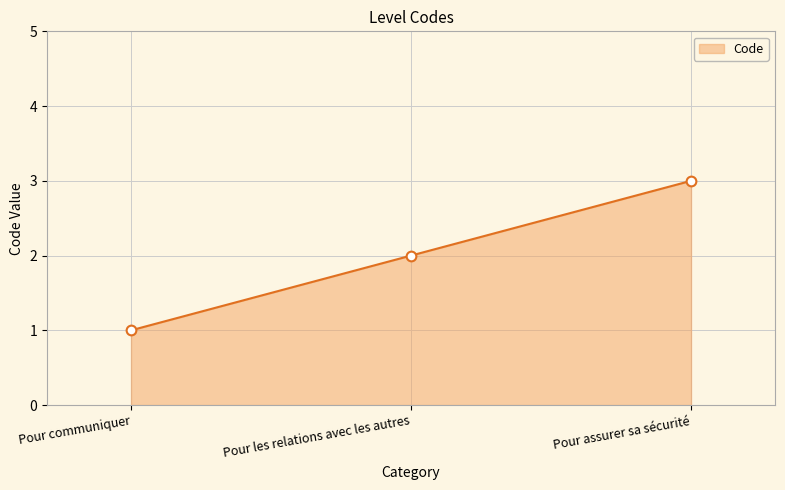

List the labels in order of value, smallest first.

Pour communiquer, Pour les relations avec les autres, Pour assurer sa sécurité